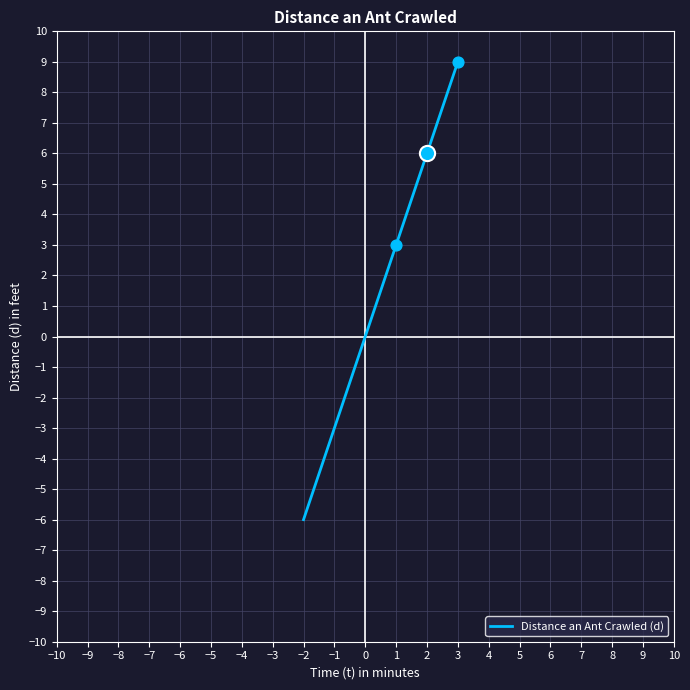

What is the minimum value for Distance an Ant Crawled (d)?

-6